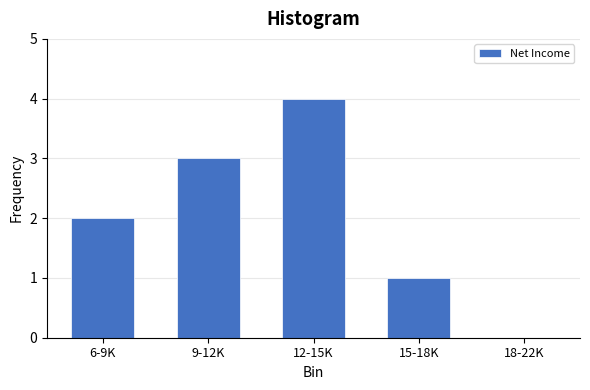

Reading left to right, list all the values displayed in this chart.

6-9K=2	9-12K=3	12-15K=4	15-18K=1	18-22K=0